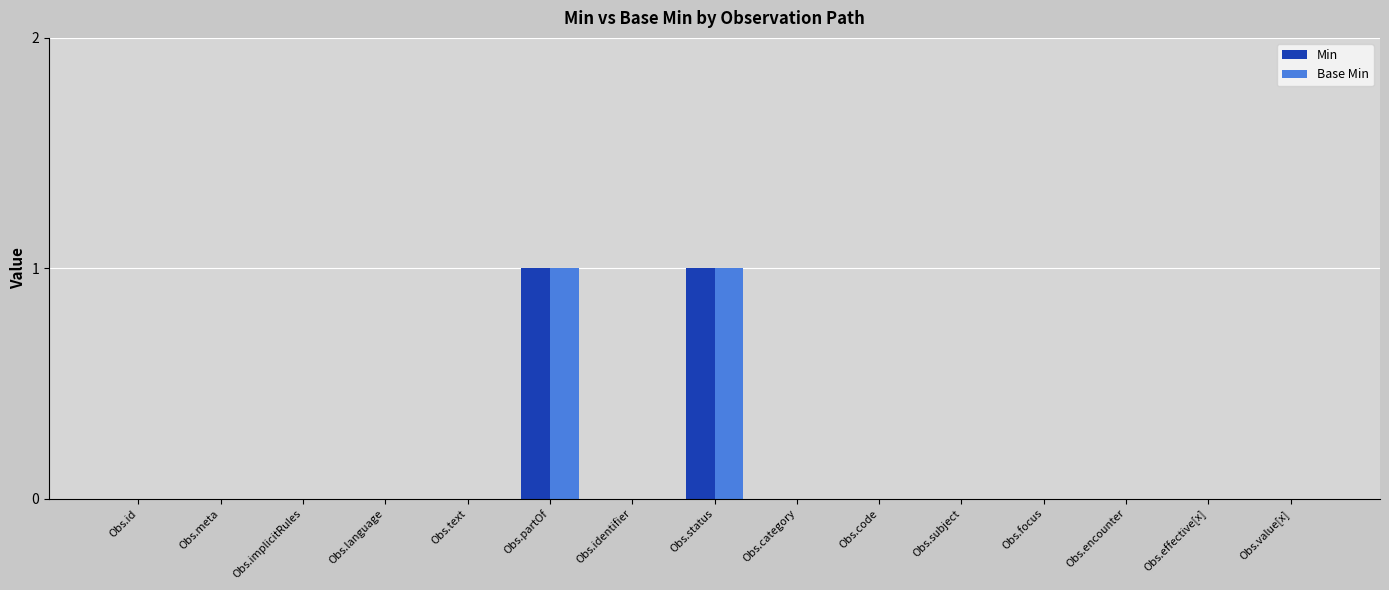

True or false: Base Min has a value of 1 at Obs.meta.

False